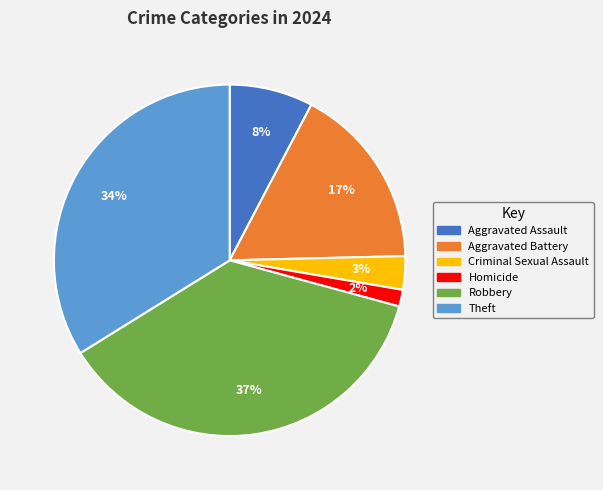

Does any single category account for the majority?

No